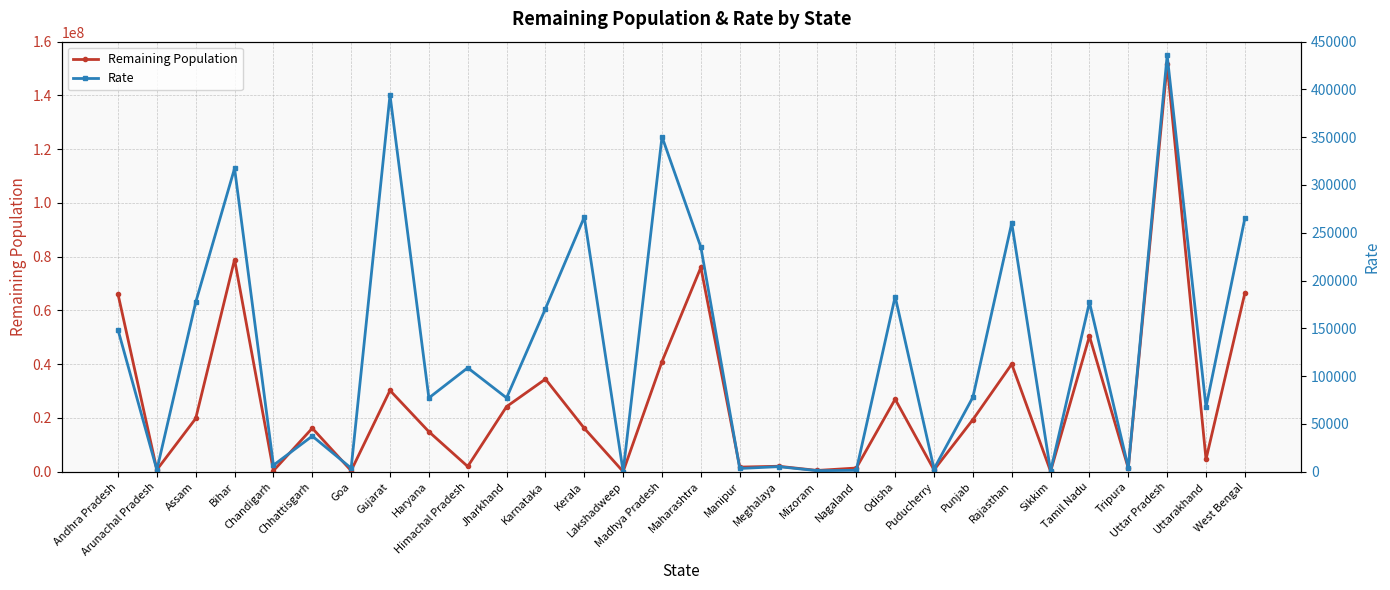

What is the sum of the Rate values at Uttar Pradesh and Mizoram?

436670.7